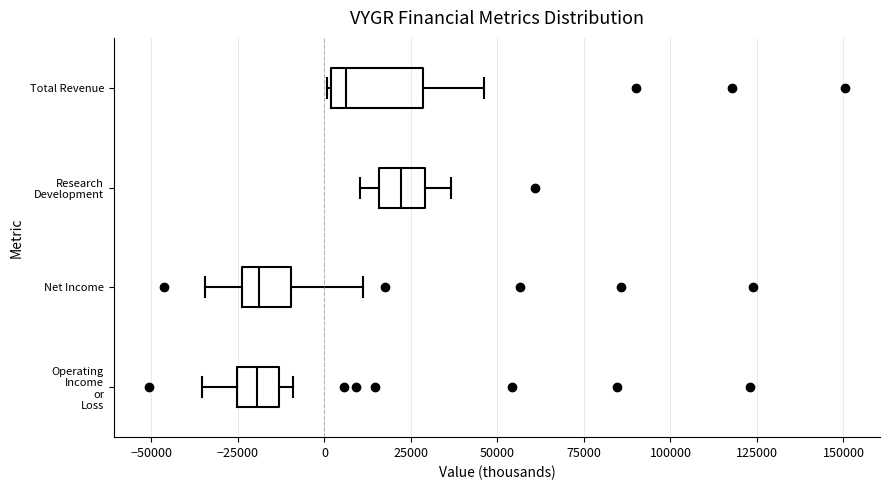

Comparing the boxes themselves (not the whiskers), which one is the widest?

Total Revenue